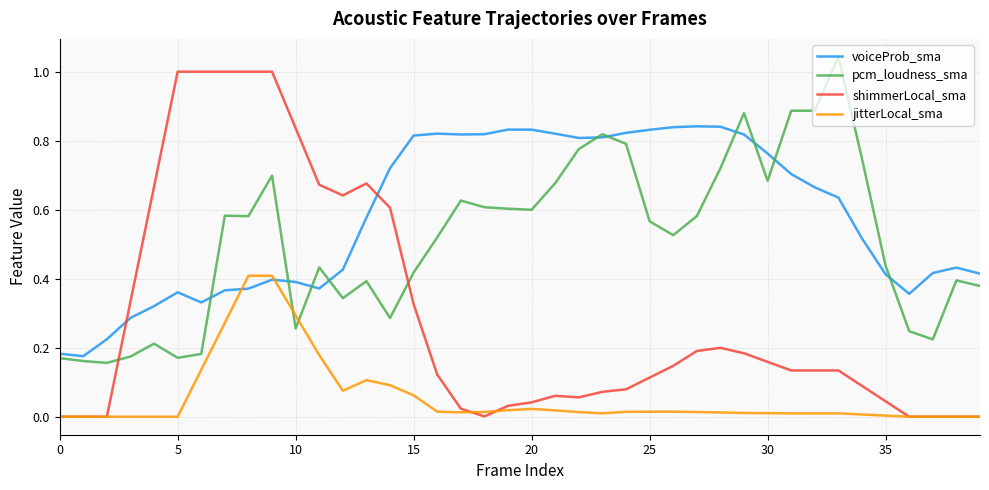

Which series has the largest total across all categories?

voiceProb_sma